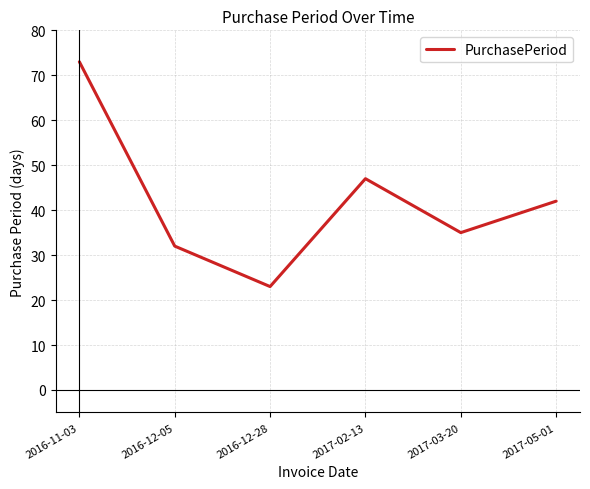

Reading right to left, list all the values displayed in this chart.

2017-05-01=42	2017-03-20=35	2017-02-13=47	2016-12-28=23	2016-12-05=32	2016-11-03=73